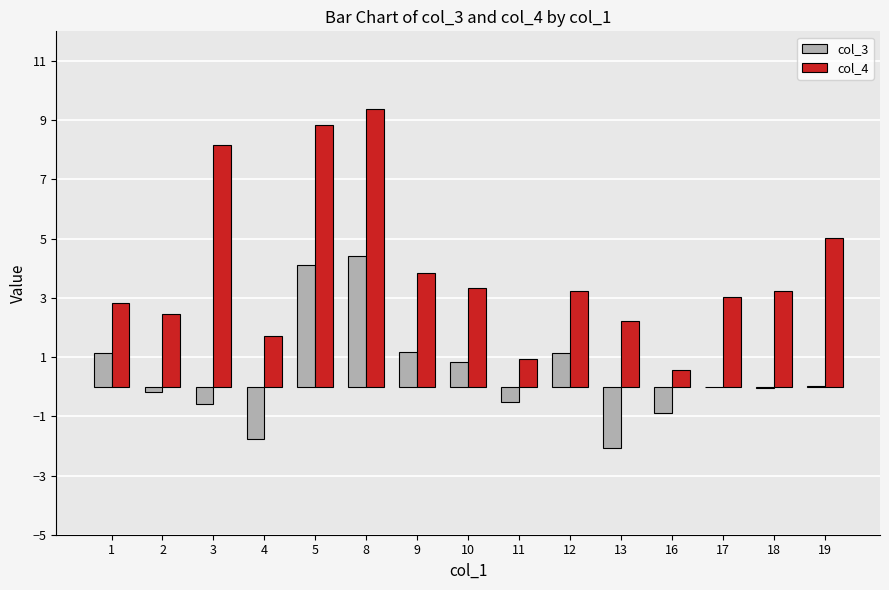

True or false: col_4 has a value of 4.9 at 1.

False